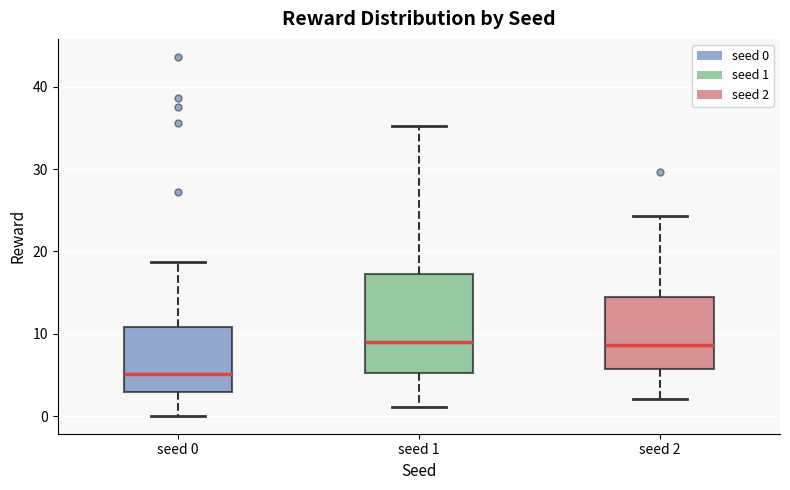

Reading left to right, read every box against the y-axis: the position of its median line, the range the box covers, and the ends of its whiskers. The values are not printed on the chart, so give them approximately, as read against the axis.

seed 0: median 5, box 3 to 11, whiskers 0 to 19
seed 1: median 9, box 5 to 17, whiskers 1 to 35
seed 2: median 9, box 6 to 14, whiskers 2 to 24